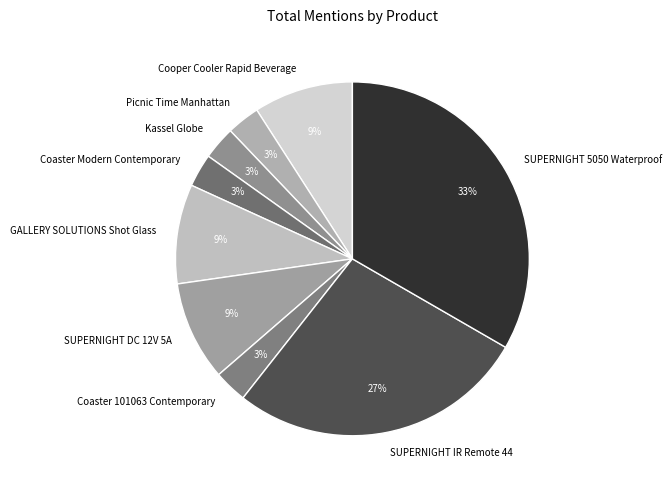

To the nearest percent, what is the average slice percentage?

11%